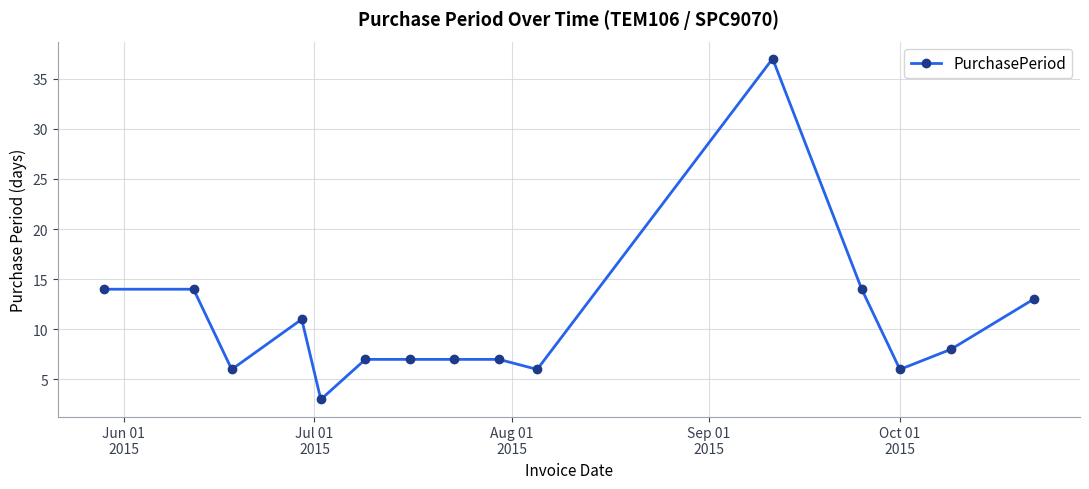

What is the difference between the second highest and second lowest values?

8